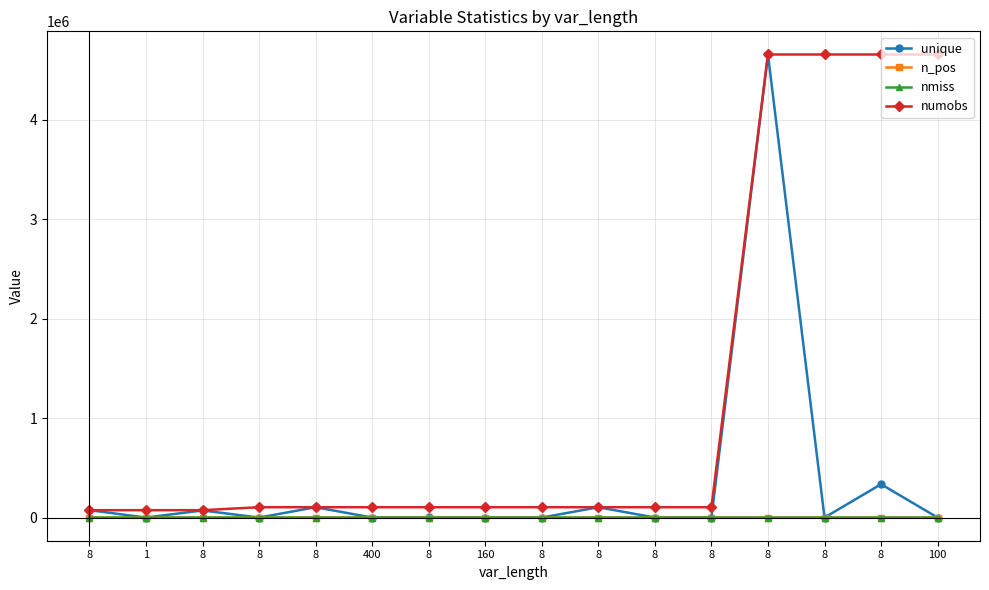

Count the number of categories in the chart.

16